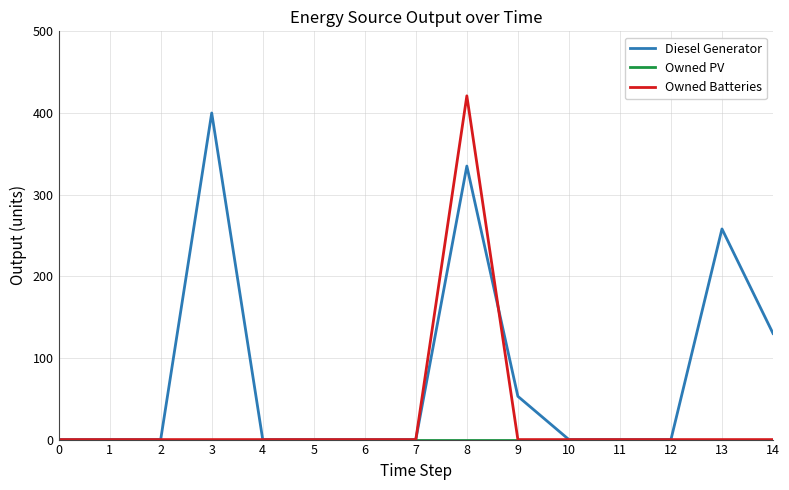

What is the sum of all Diesel Generator values?

1176